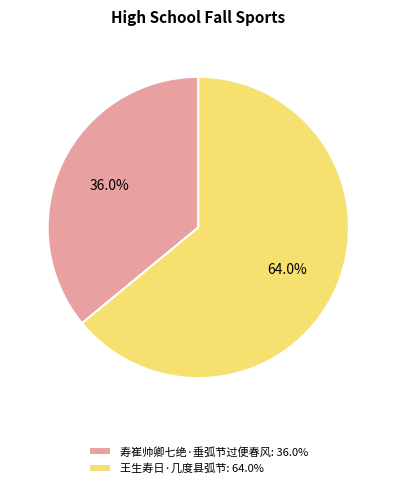

The 王生寿日·几度县弧节 slice represents 64% of the pie. True or false?

True